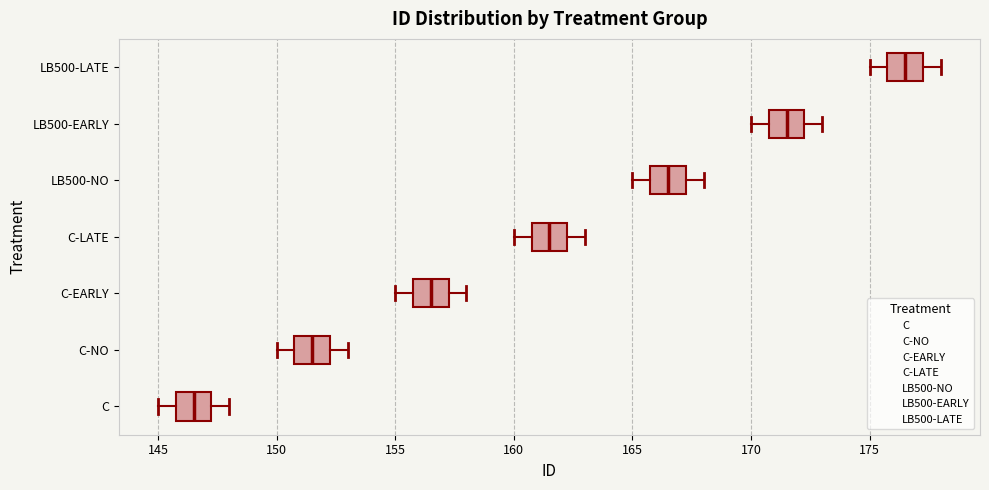

Where is the right edge of the box for C on the x-axis? The values are not printed on the chart, so give them approximately, as read against the axis.

147.5